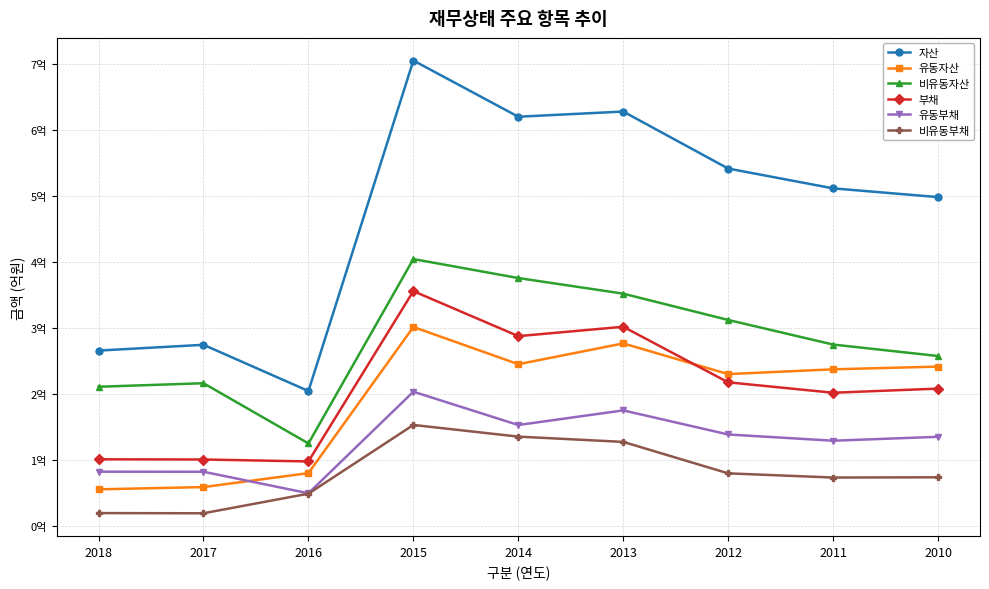

At how many categories does at least one series exceed 96265576?

9